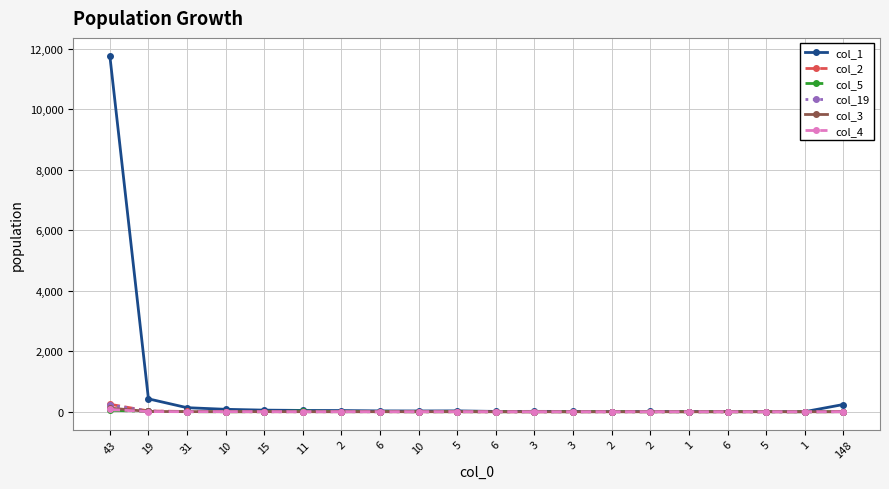

The value of col_4 at 2 is 1. True or false?

False